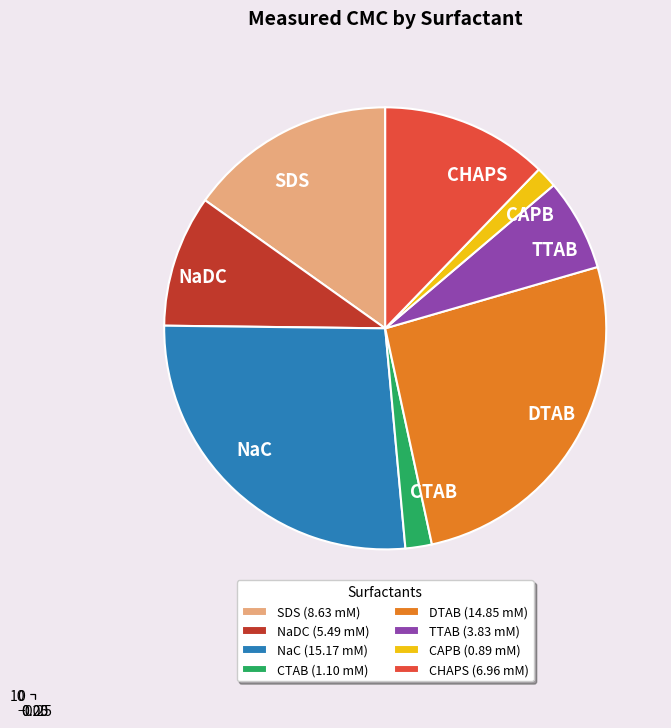

Is it true that CAPB is 2% of the pie?

True